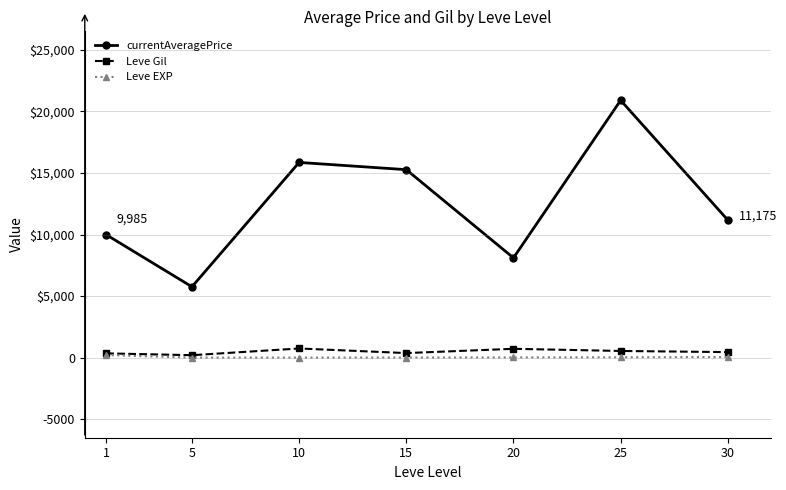

What is the spread (max minus min) of values at 5?

5752.5